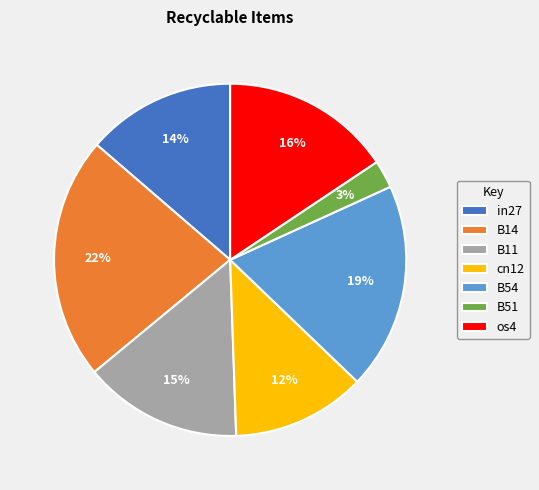

What percentage is the cn12 slice, to the nearest percent?

12%